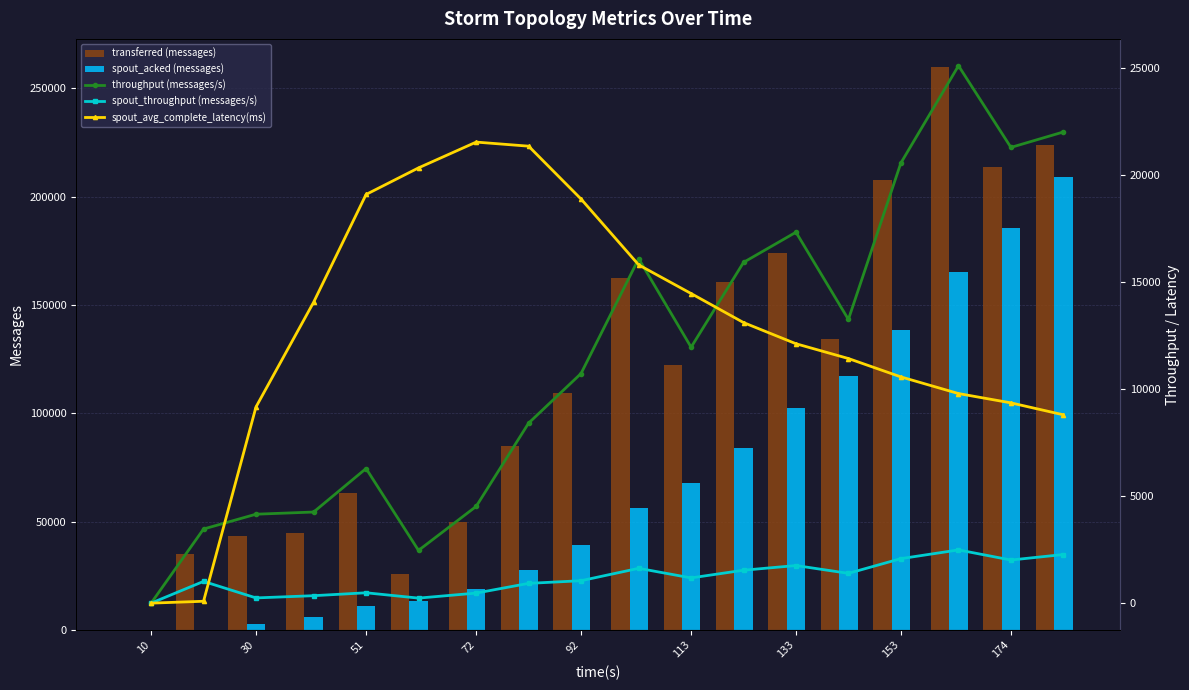

How many positive values does the transferred (messages) series have?

17